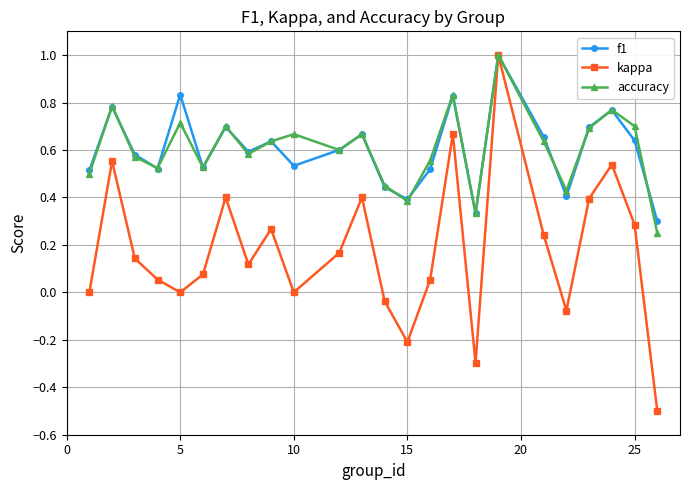

Which series has the largest range (max minus min)?

kappa